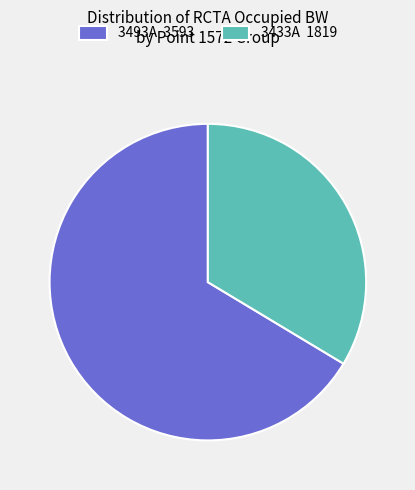

True or false: 3493A 3593 accounts for 53% of the total.

False